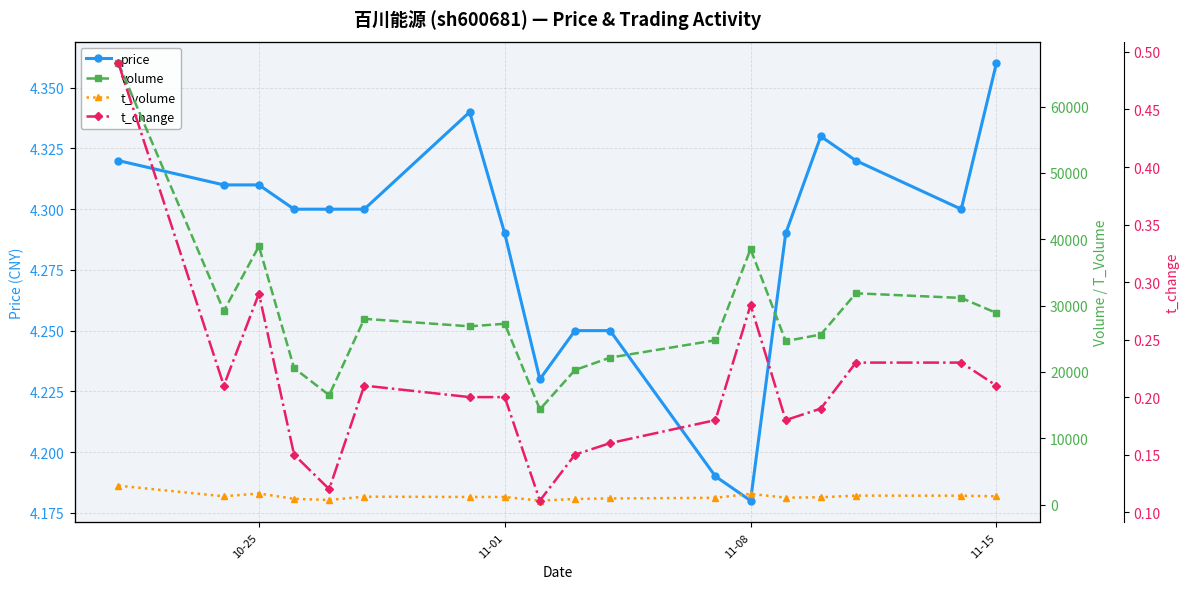

True or false: price has a value of 1.0 at 11-15.

False